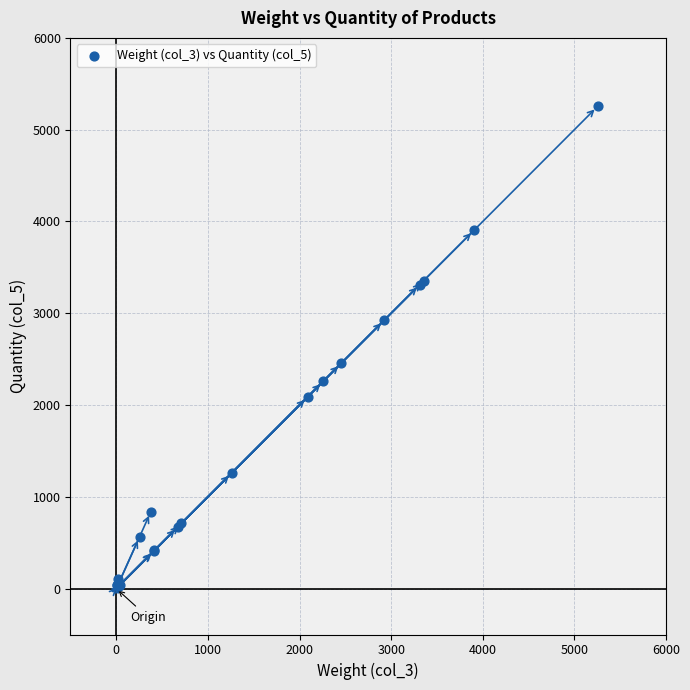

What Y value in the scatter plot is closest to 2642?

2455.7